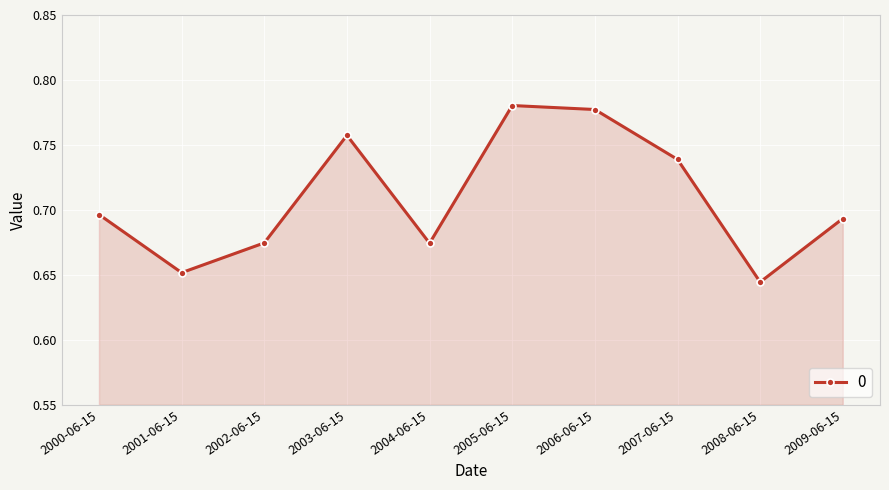

Where is the data nearest to the value 0?

2008-06-15